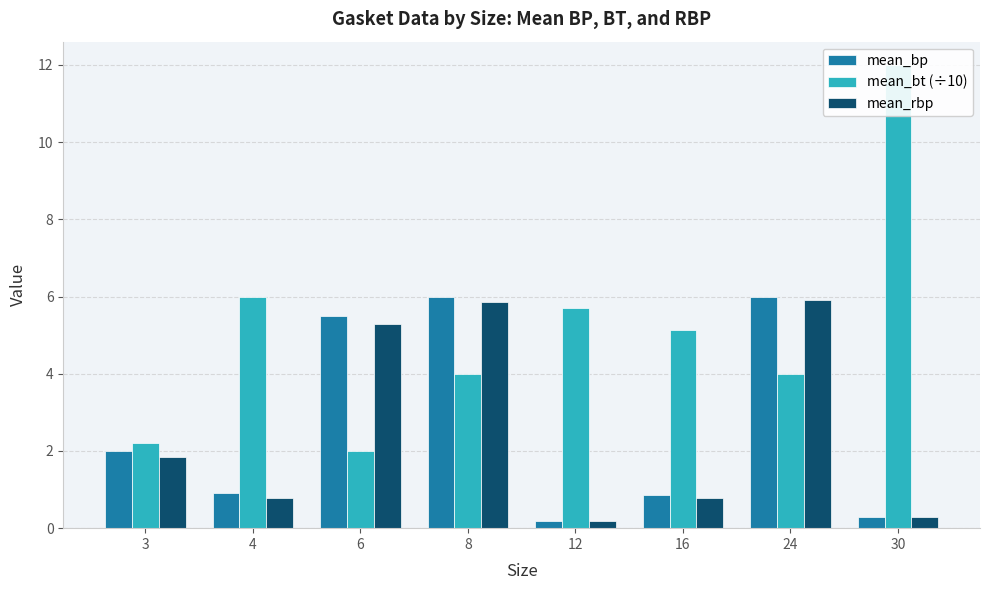

What value does the mean_bp series have at 12?

0.2